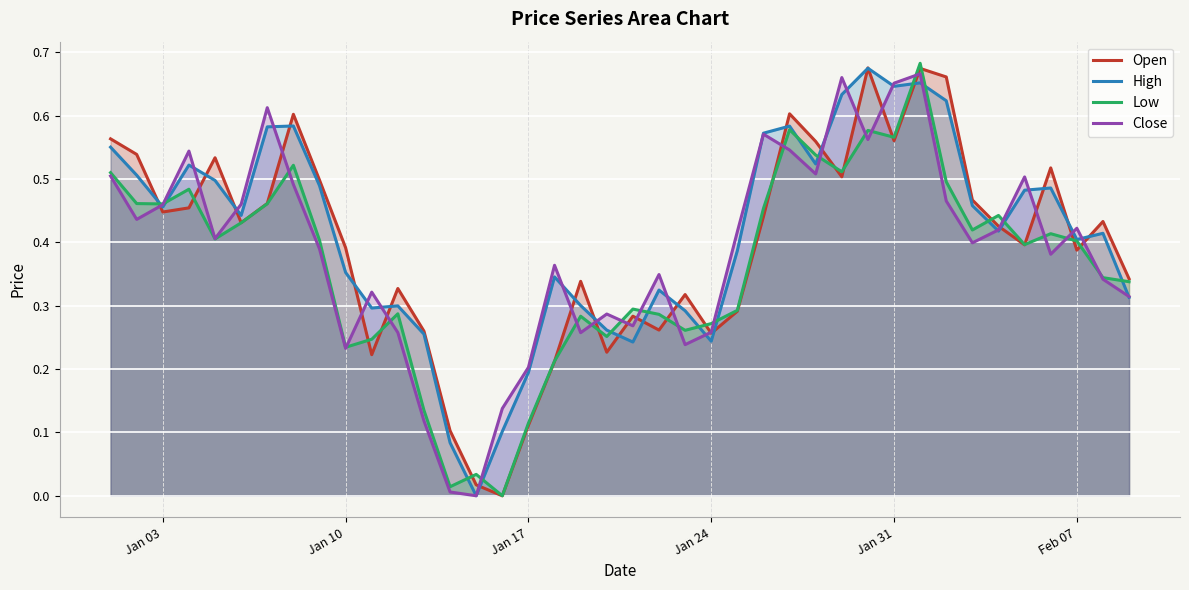

True or false: High has more than 2 interior local peaks.

True